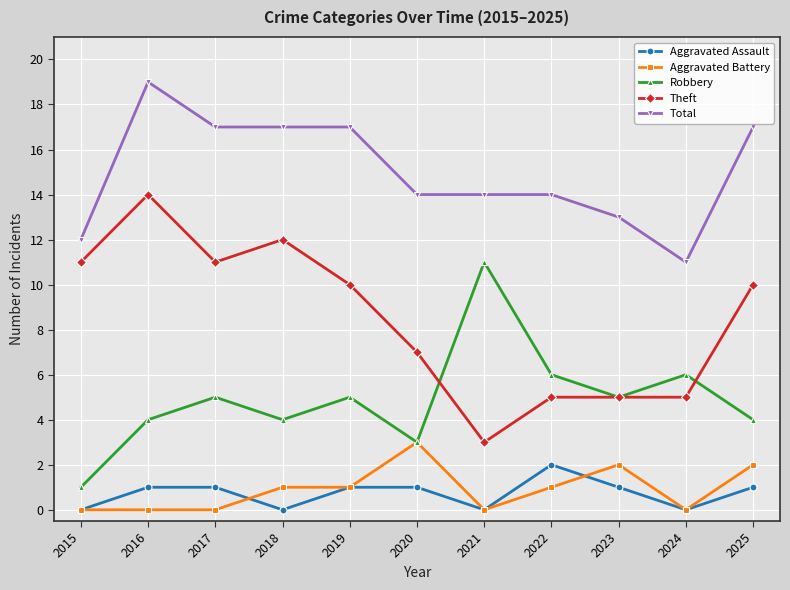

At which category does the chart reach its peak across all series?

2016